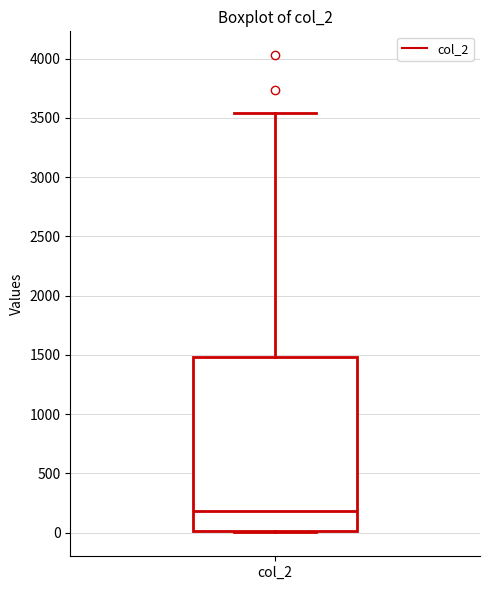

Read this box plot against the y-axis: the position of the median line, the range covered by the box, and the ends of both whiskers. The values are not printed on the chart, so give them approximately, as read against the axis.

median 200, box 0 to 1500, whiskers 0 to 3550